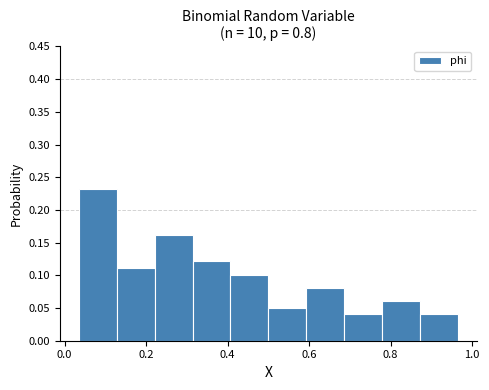

Reading left to right, list every bar in this chart as the range it spans on the x-axis followed by its height. Neither the bar edges nor the heights are printed on the chart, so give them approximately, as read against the axes.

0.04 to 0.12: 0.23
0.12 to 0.22: 0.11
0.22 to 0.32: 0.16
0.32 to 0.40: 0.12
0.40 to 0.50: 0.10
0.50 to 0.60: 0.05
0.60 to 0.68: 0.08
0.68 to 0.78: 0.04
0.78 to 0.88: 0.06
0.88 to 0.96: 0.04